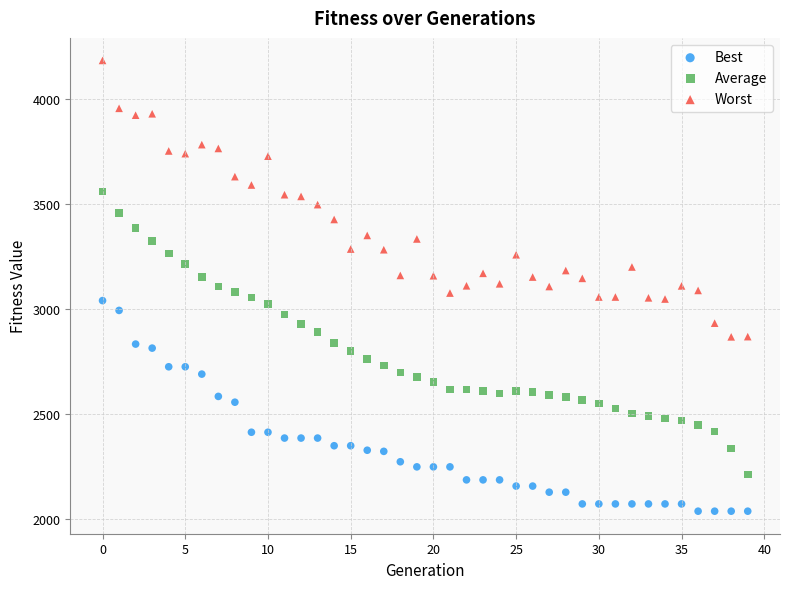

Across all data points, what is the range of Y values (max minus min)?

2147.0